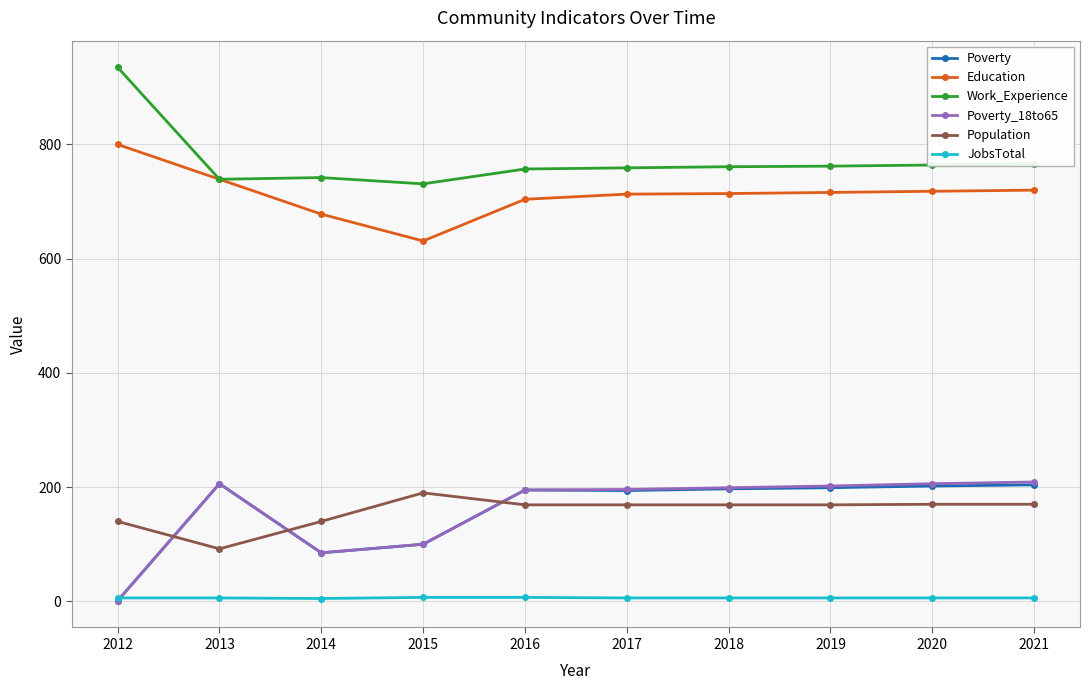

Where is the first local maximum for Poverty?

2013